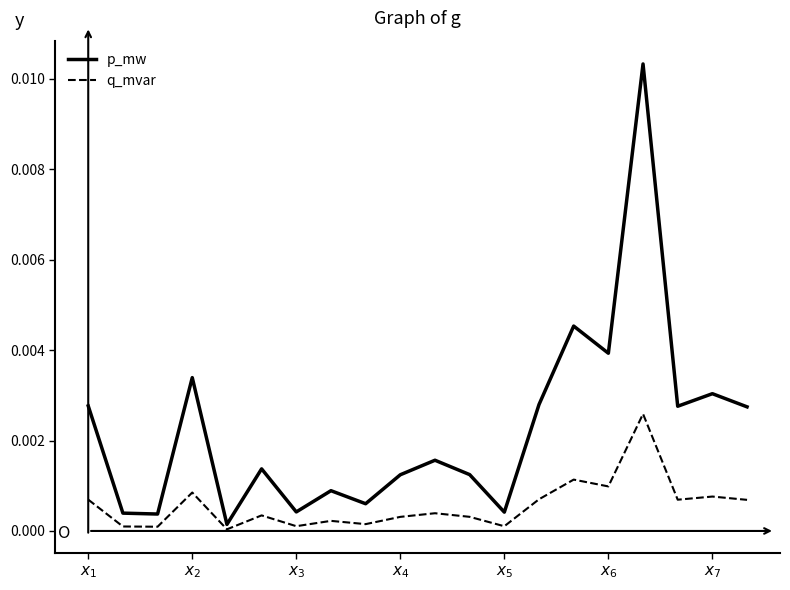

Which series has the widest spread of values?

p_mw